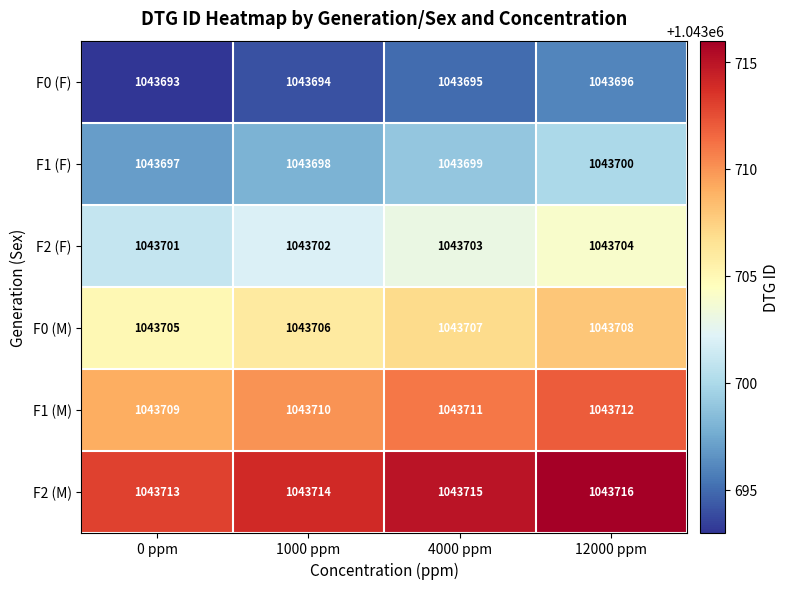

What is the sum of all F1 (M) values?

4174842